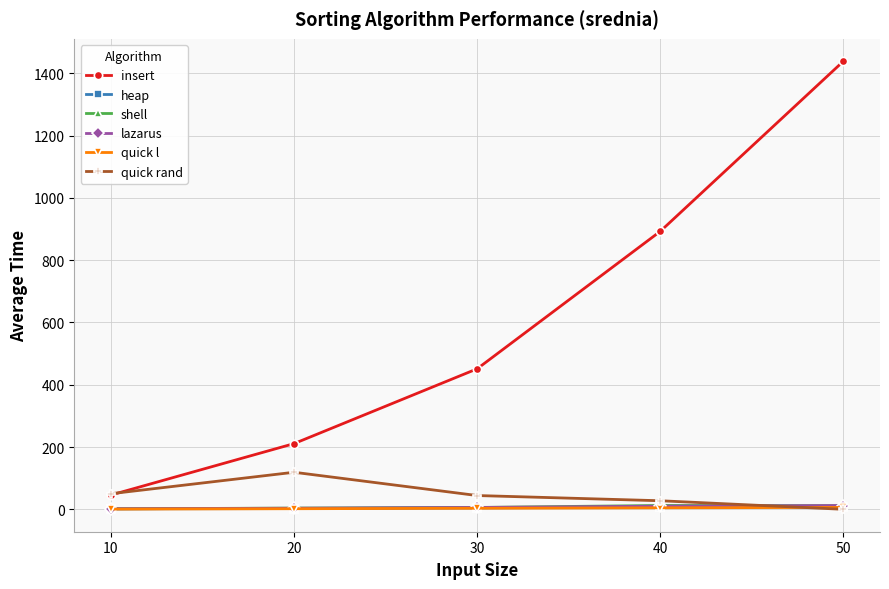

True or false: insert has more than 0 interior local peaks.

False